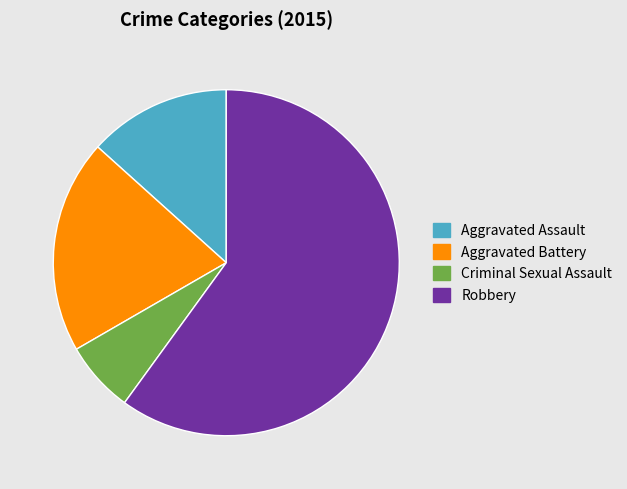

Which slice is the largest?

Robbery